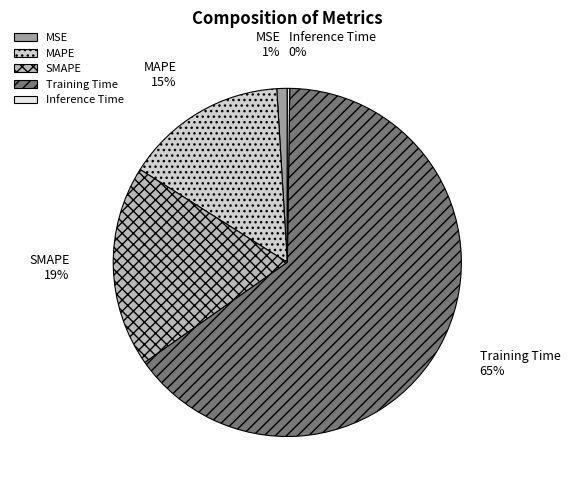

The MAPE slice represents 26% of the pie. True or false?

False